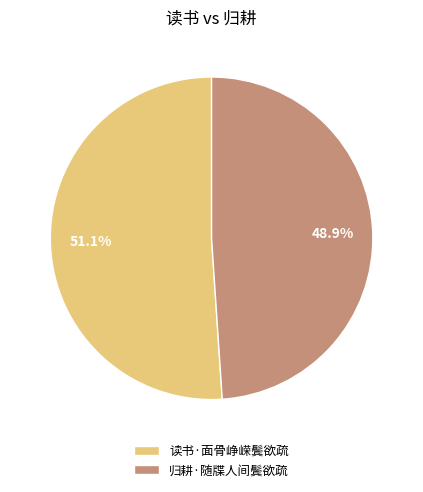

Which slice is the smallest?

归耕·随牒人间鬓欲疏